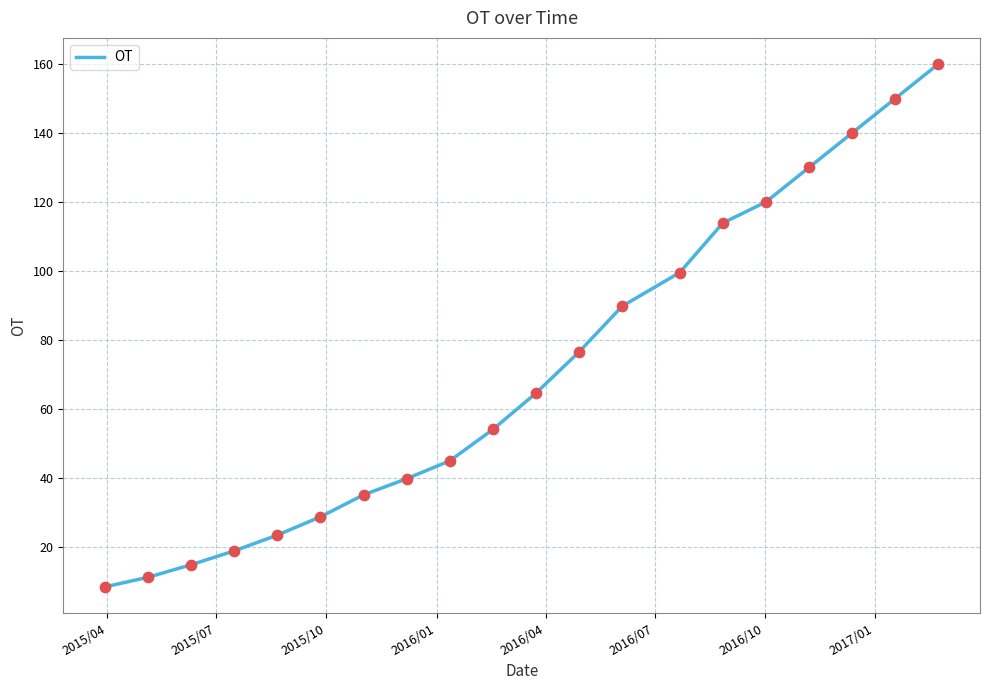

What is the difference between the maximum and minimum values?

151.6